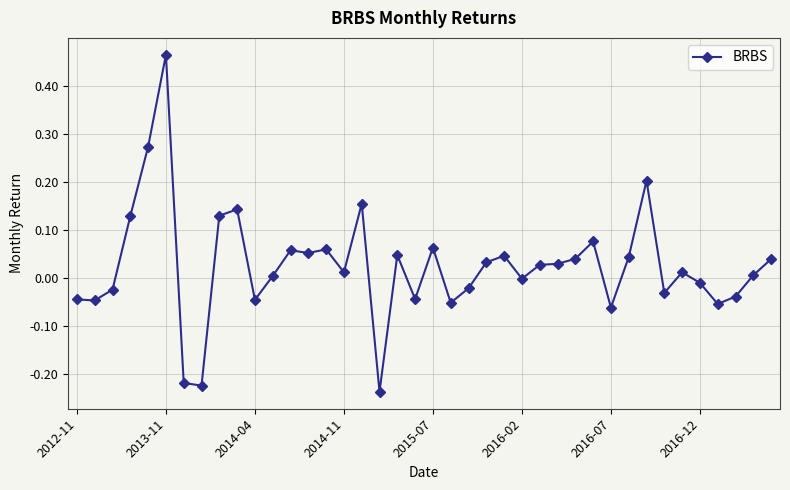

True or false: the data has more than 0 interior local peaks.

True